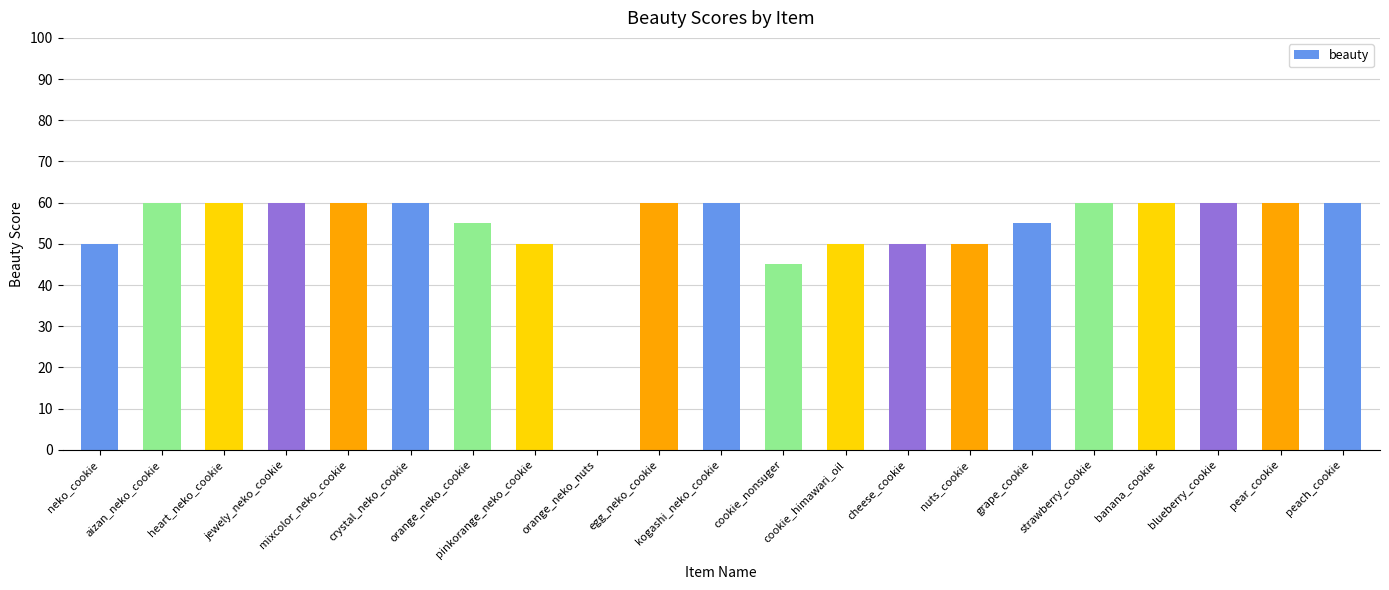

Count the number of categories in the chart.

21